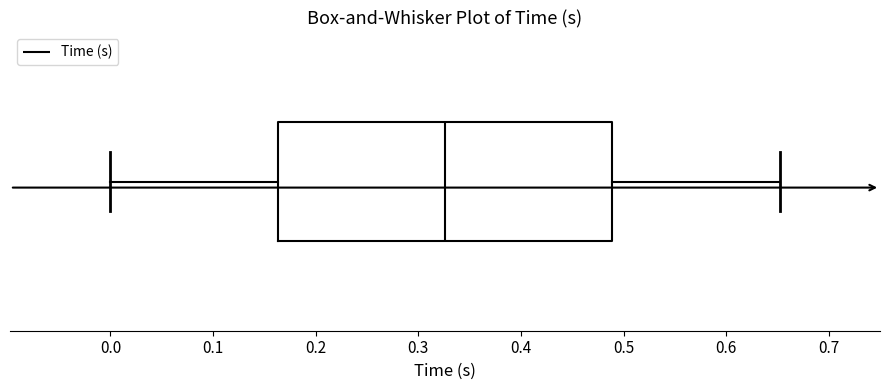

Read this box plot against the x-axis: the position of the median line, the range covered by the box, and the ends of both whiskers. The values are not printed on the chart, so give them approximately, as read against the axis.

median 0.33, box 0.16 to 0.49, whiskers 0.00 to 0.65